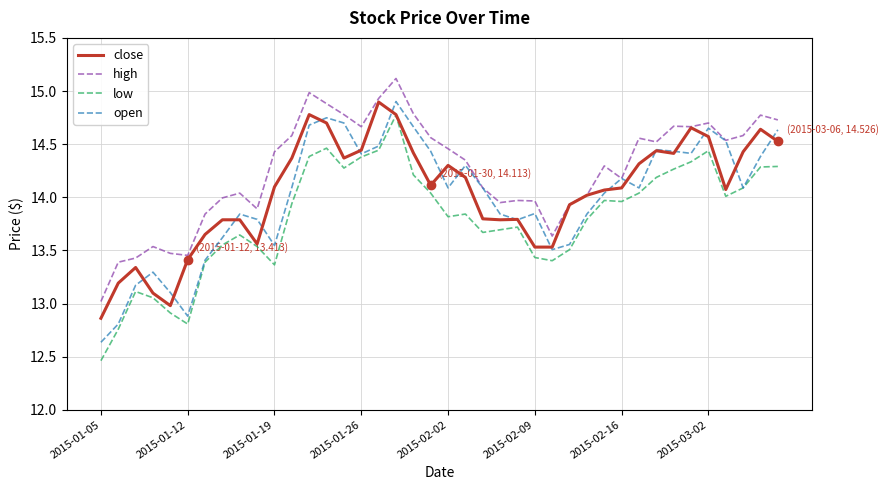

What are all the series names shown in the legend?

close, high, low, open